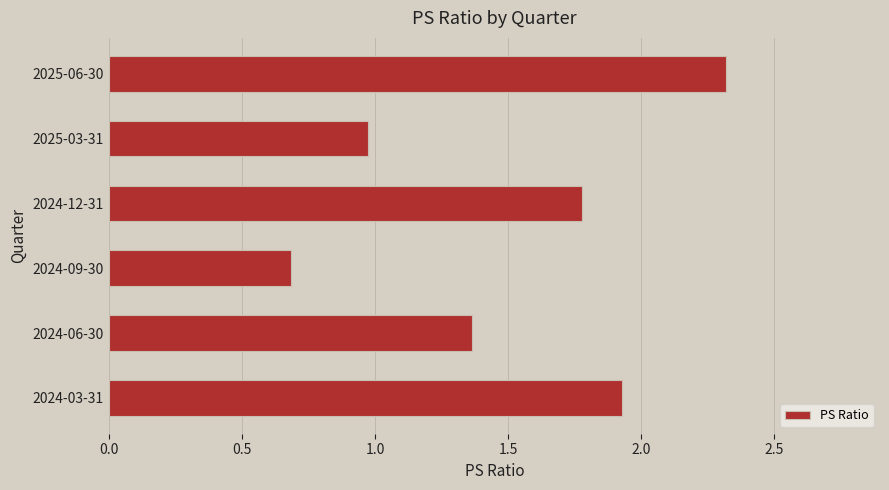

Read the value at 2025-03-31.

1.0